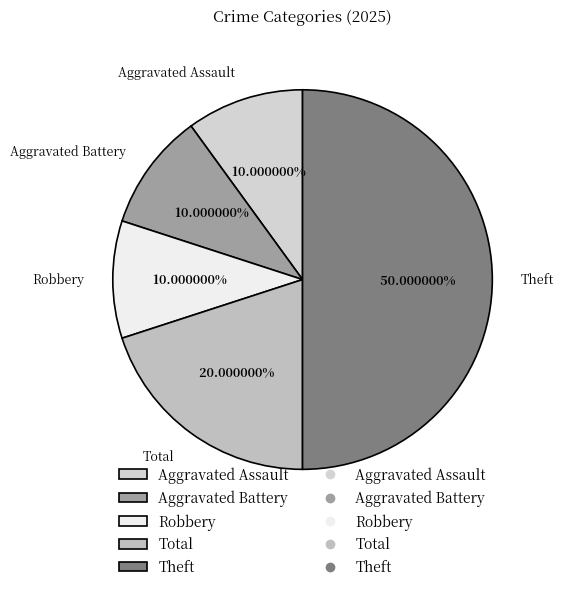

Count the number of slices in the pie.

5